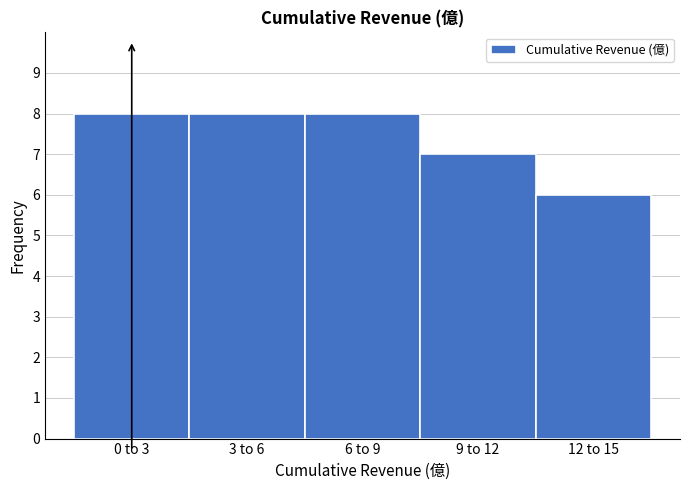

Reading right to left, extract all data points from this chart.

12 to 15=6	9 to 12=7	6 to 9=8	3 to 6=8	0 to 3=8